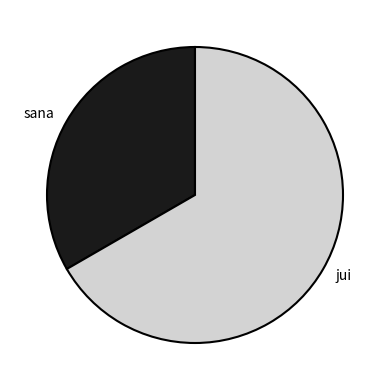

Does sana account for over 50% of the chart?

No